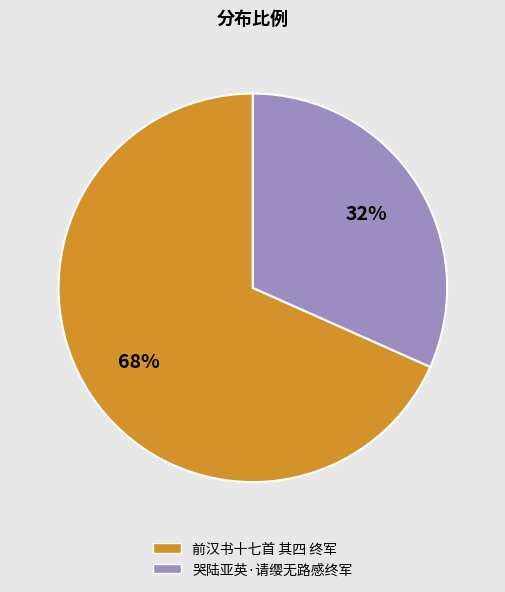

How many segments does this pie chart have?

2